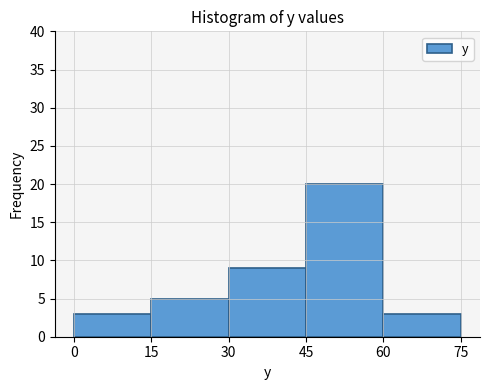

How tall is the bar that spans 45 to 60 on the x-axis? The values are not printed on the chart, so give them approximately, as read against the axis.

20